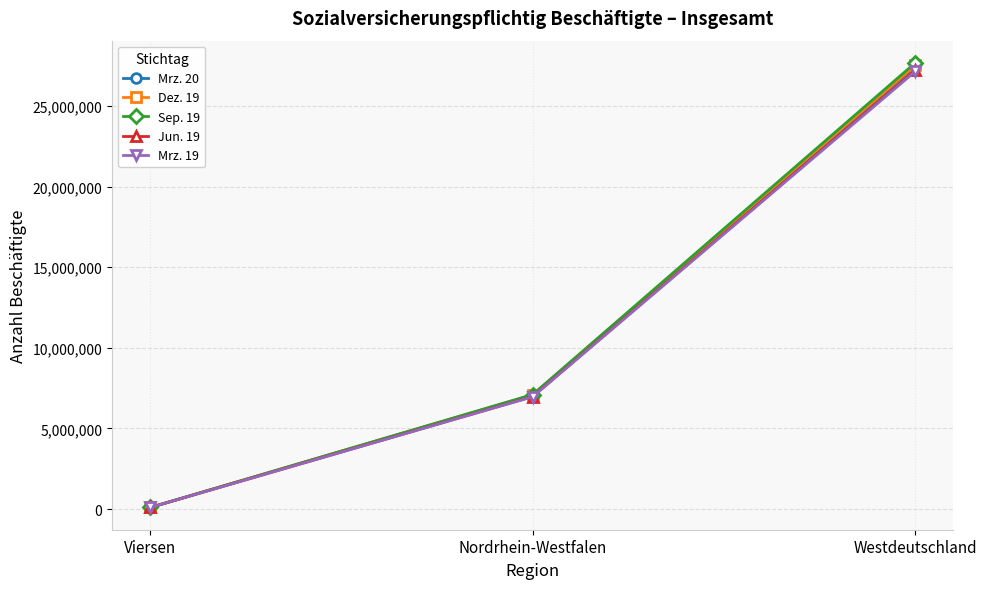

How many categories are shown in the chart?

3